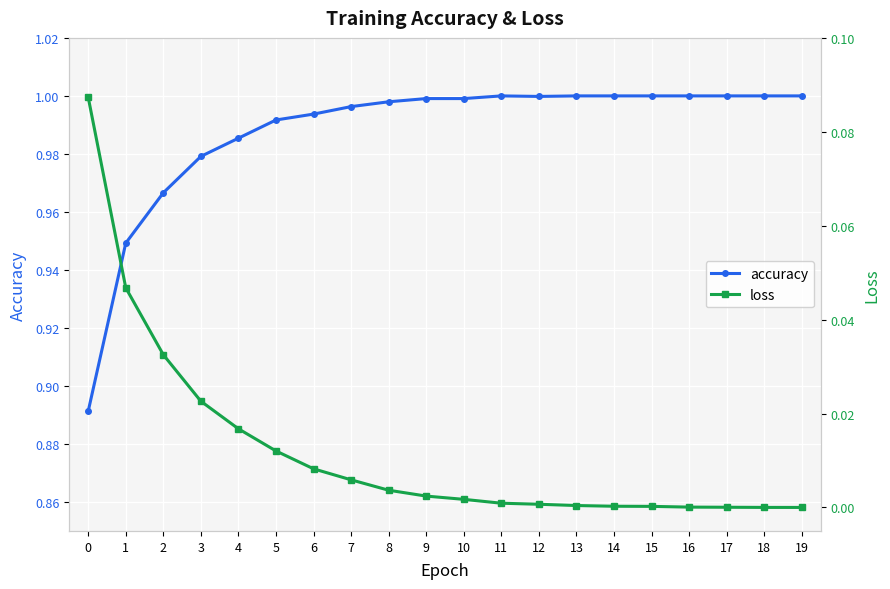

How many distinct data groups are displayed?

2